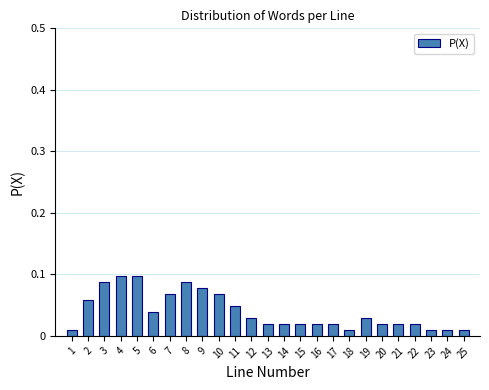

What is the sum of all values?

1.0